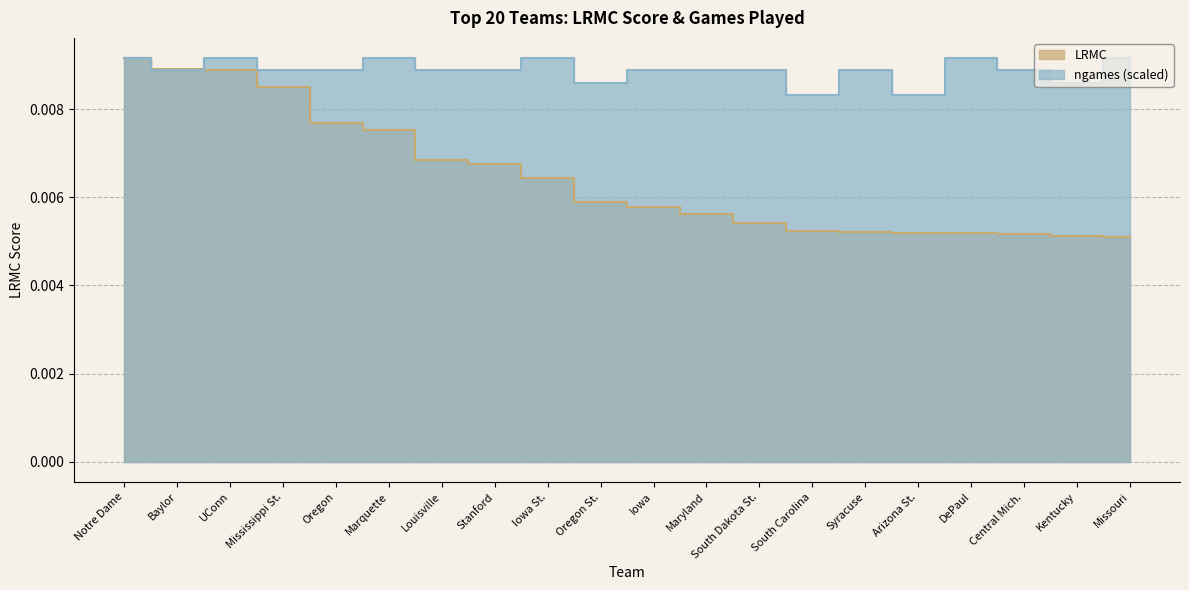

What are all the series names shown in the legend?

LRMC, ngames